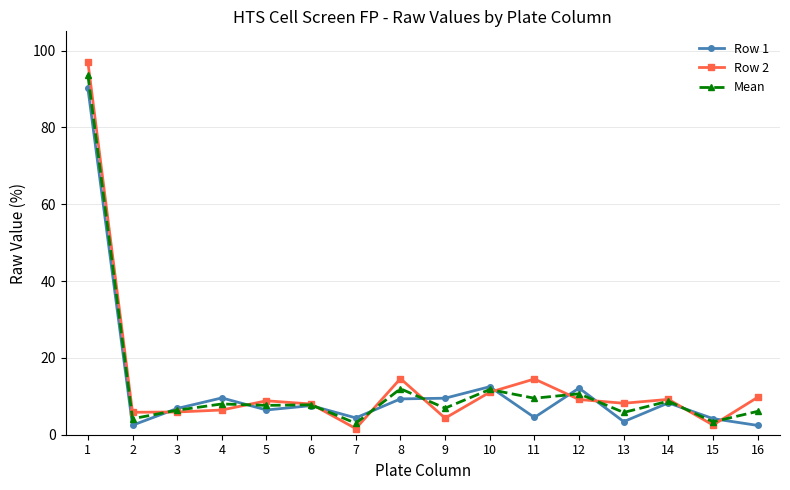

What is the difference between the Row 1 values at 16 and 6?

5.2